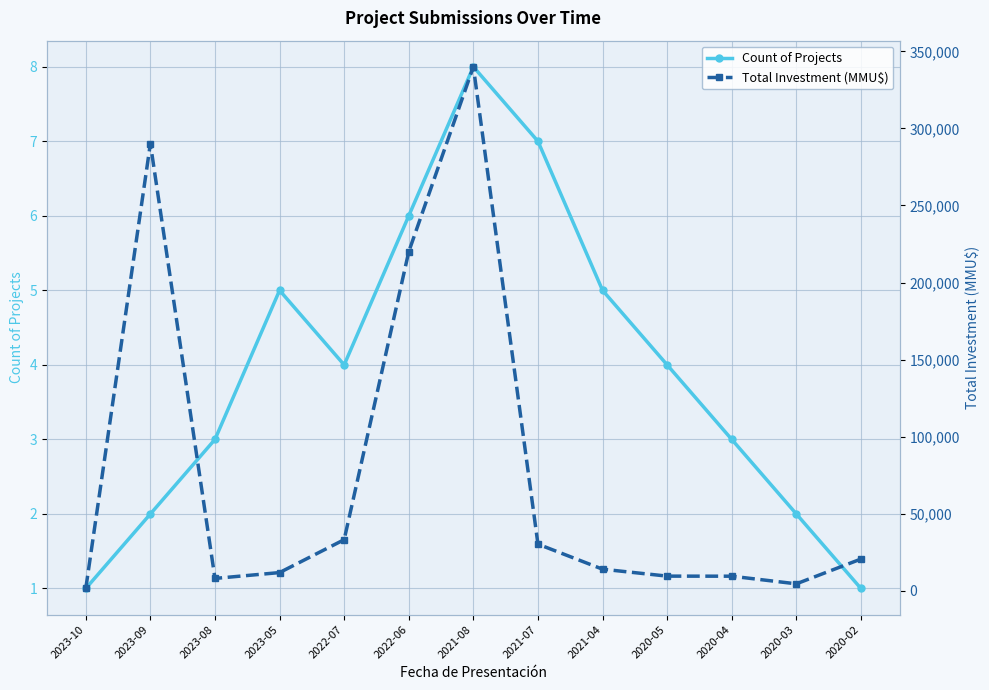

At which category is the sum across all series the highest?

2021-08